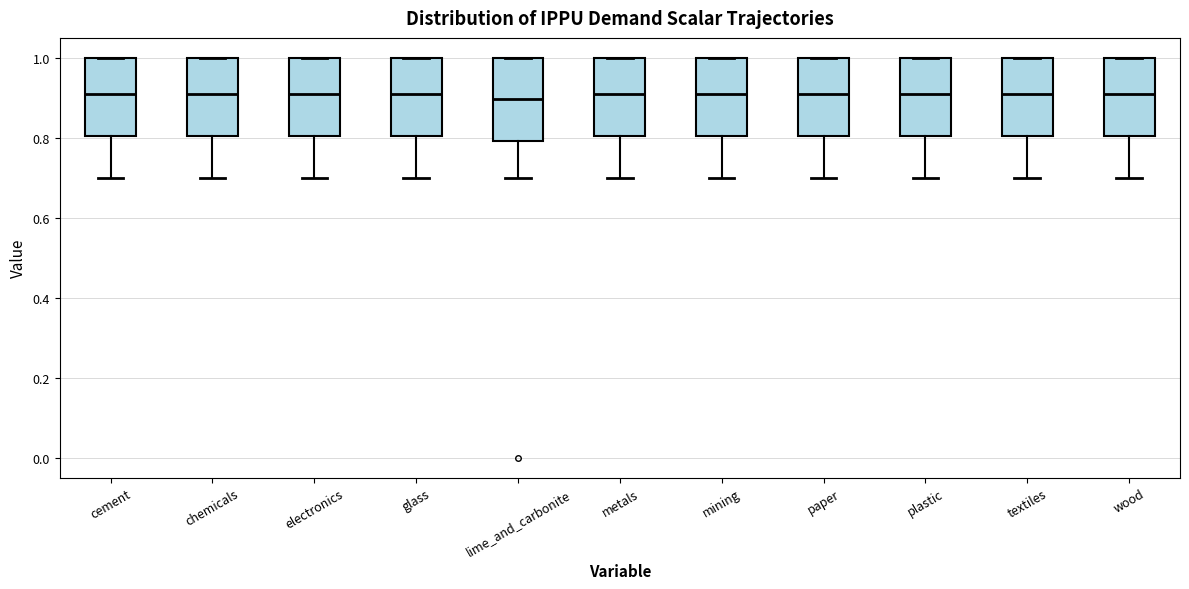

Reading left to right, transcribe this box plot: for each box, give where its median line is, the range the box spans, and where its two whiskers end, as read against the y-axis. The values are not printed on the chart, so give them approximately, as read against the axis.

cement: median 0.92, box 0.80 to 1.00, whiskers 0.70 to 1.00
chemicals: median 0.92, box 0.80 to 1.00, whiskers 0.70 to 1.00
electronics: median 0.92, box 0.80 to 1.00, whiskers 0.70 to 1.00
glass: median 0.92, box 0.80 to 1.00, whiskers 0.70 to 1.00
lime_and_carbonite: median 0.90, box 0.80 to 1.00, whiskers 0.70 to 1.00
metals: median 0.92, box 0.80 to 1.00, whiskers 0.70 to 1.00
mining: median 0.92, box 0.80 to 1.00, whiskers 0.70 to 1.00
paper: median 0.92, box 0.80 to 1.00, whiskers 0.70 to 1.00
plastic: median 0.92, box 0.80 to 1.00, whiskers 0.70 to 1.00
textiles: median 0.92, box 0.80 to 1.00, whiskers 0.70 to 1.00
wood: median 0.92, box 0.80 to 1.00, whiskers 0.70 to 1.00